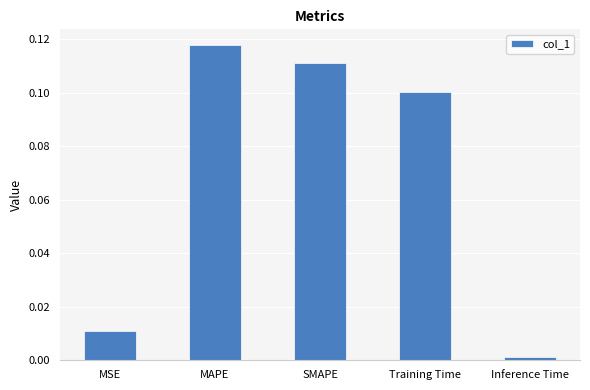

Rank the categories by value from highest to lowest.

MAPE, SMAPE, Training Time, MSE, Inference Time